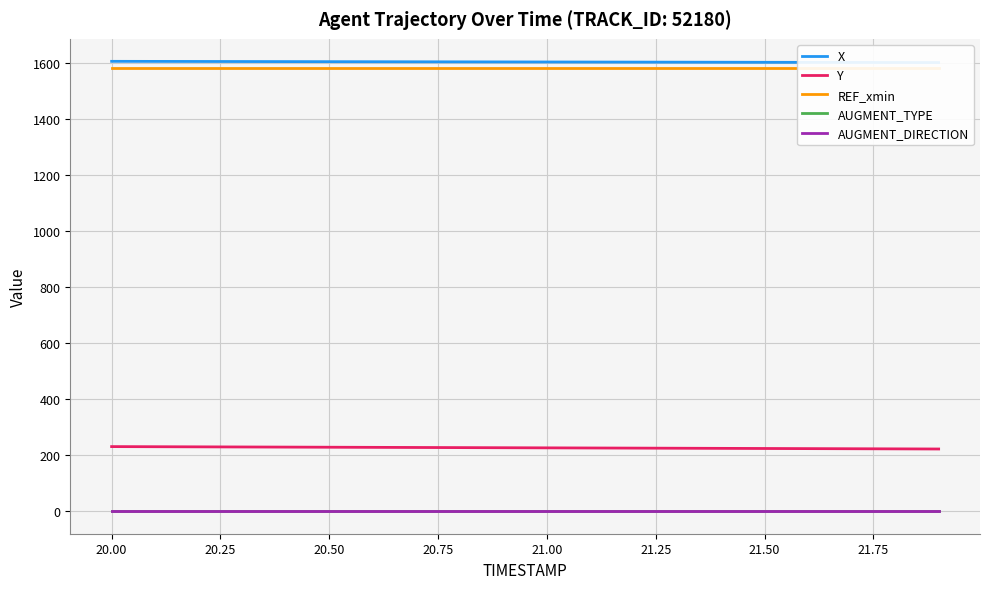

Reading left to right, extract all data points from this chart.

X: 1605.2	1605.0	1604.8	1604.5	1604.3	1604.1	1603.8	1603.6	1603.4	1603.2	1602.9	1602.7	1602.5	1602.2	1602.0	1601.8	1601.5	1601.3	1601.1	1600.9
Y: 230.6	230.2	229.7	229.3	228.8	228.4	227.9	227.5	227.0	226.6	226.1	225.7	225.2	224.8	224.3	223.8	223.4	222.9	222.5	222.0
REF_xmin: 1579.9	1579.9	1579.9	1579.9	1579.9	1579.9	1579.9	1579.9	1579.9	1579.9	1579.9	1579.9	1579.9	1579.9	1579.9	1579.9	1579.9	1579.9	1579.9	1579.9
AUGMENT_TYPE: 1.0	1.0	1.0	1.0	1.0	1.0	1.0	1.0	1.0	1.0	1.0	1.0	1.0	1.0	1.0	1.0	1.0	1.0	1.0	1.0
AUGMENT_DIRECTION: 0.0	0.0	0.0	0.0	0.0	0.0	0.0	0.0	0.0	0.0	0.0	0.0	0.0	0.0	0.0	0.0	0.0	0.0	0.0	0.0